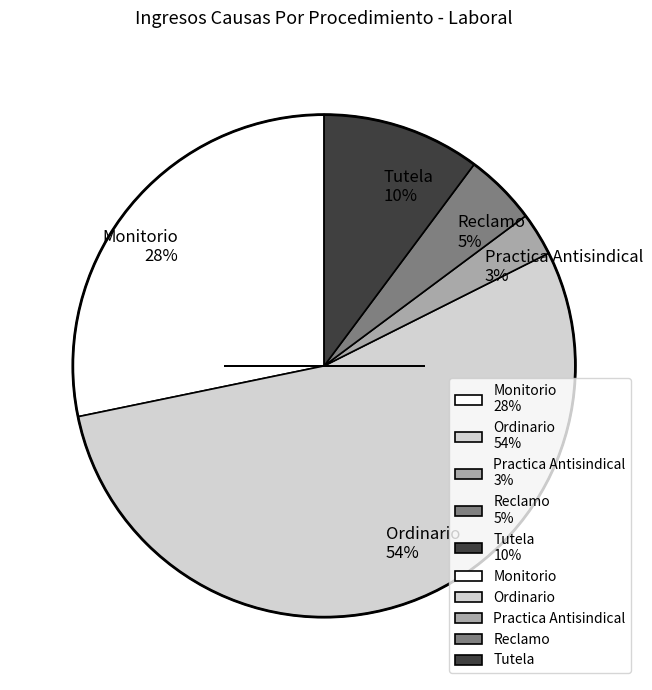

Is the sum of Practica Antisindical 3% and Reclamo 5% greater than half?

No